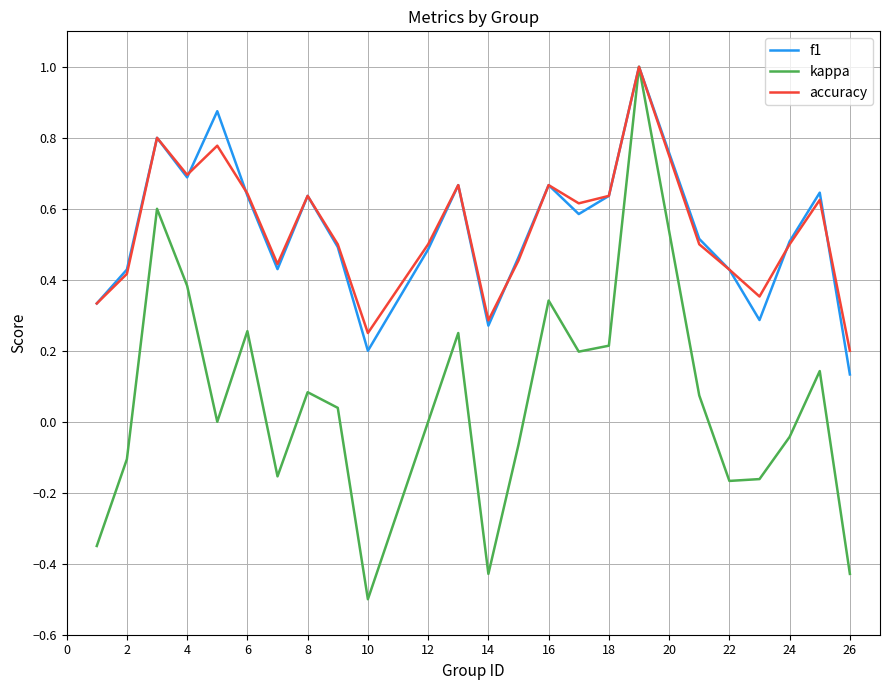

What is the highest value of the accuracy series?

1.0